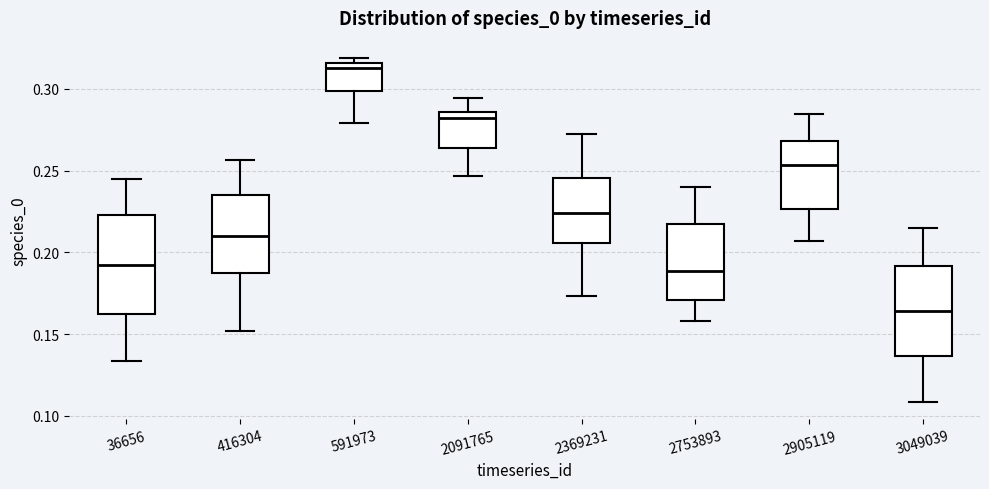

Where does the lower whisker of the box at x = 416304 end on the y-axis? The values are not printed on the chart, so give them approximately, as read against the axis.

0.150